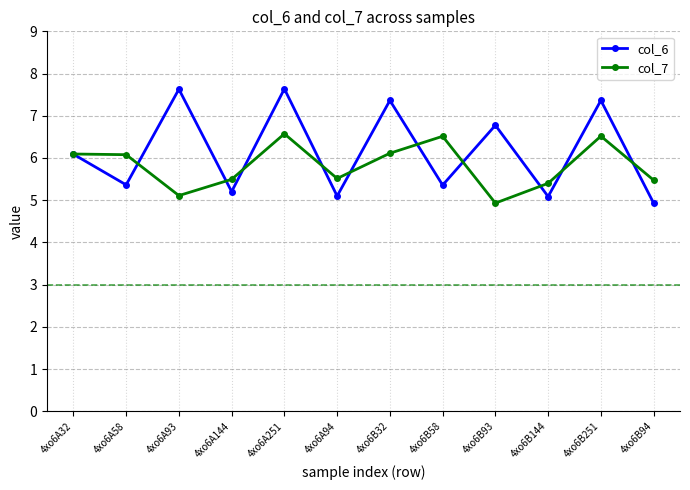

What is the minimum value for col_6?

4.9